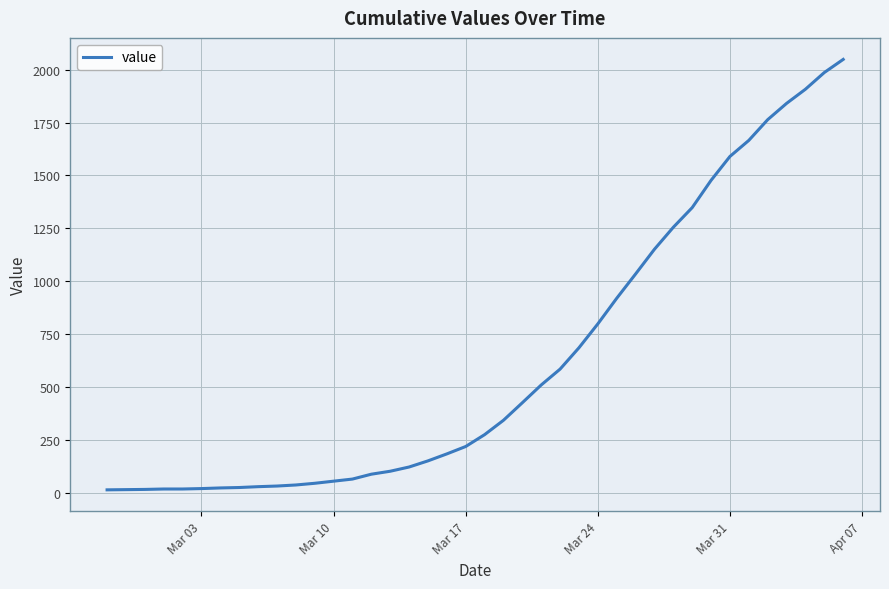

What is the maximum value shown in the chart?

2049